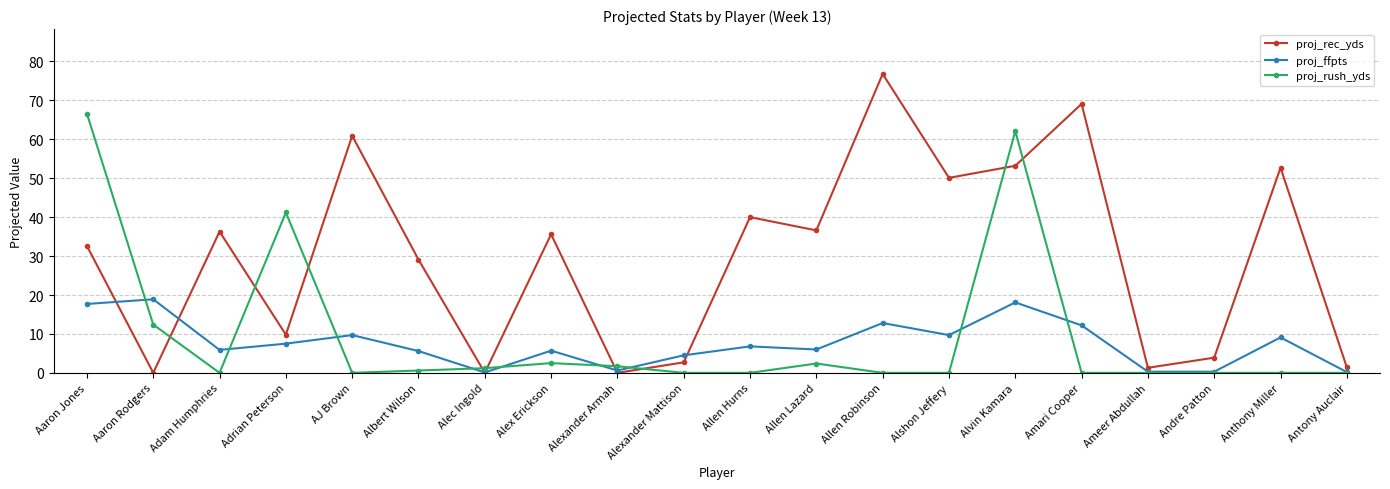

What is the difference between the highest and lowest values at Albert Wilson?

28.5